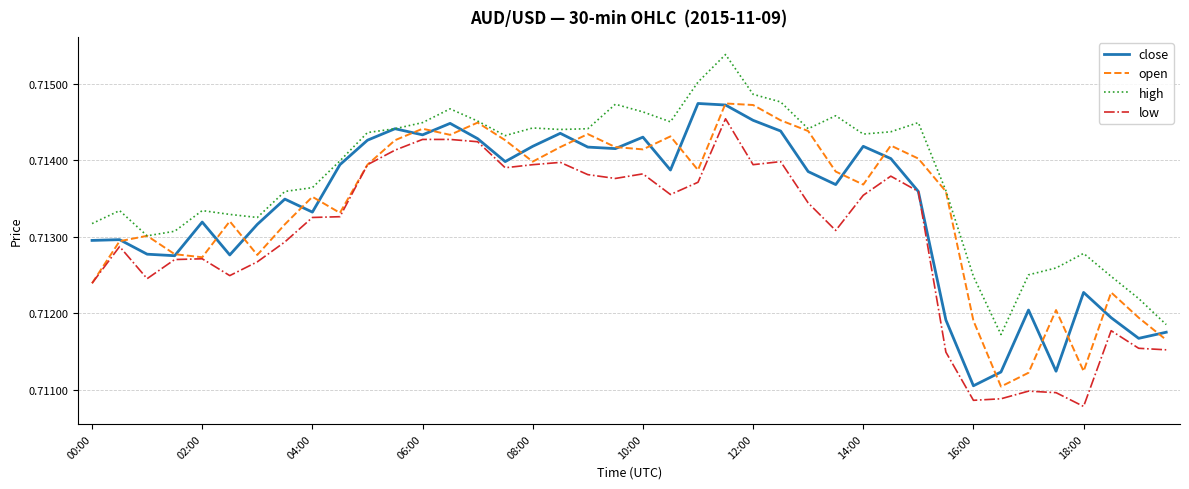

Which series has the largest total across all categories?

high